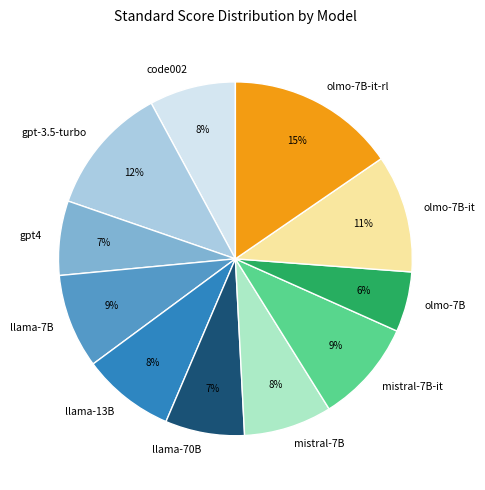

Count the number of slices in the pie.

11